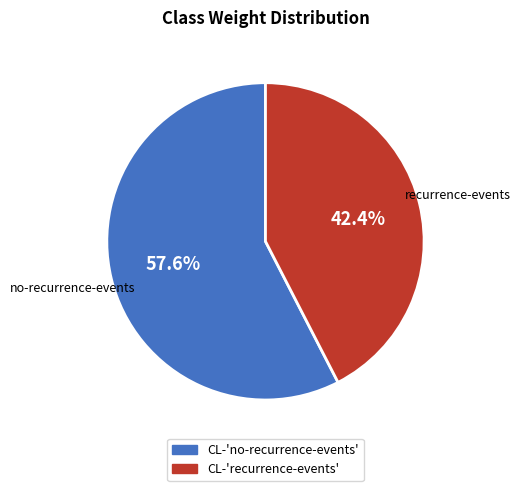

To the nearest percent, what is the combined percentage of CL-'recurrence-events' and CL-'no-recurrence-events'?

100%